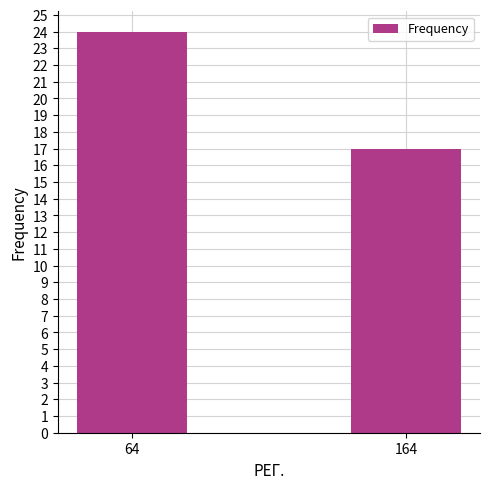

Reading left to right, what are all the values shown in this chart?

64=24	164=17